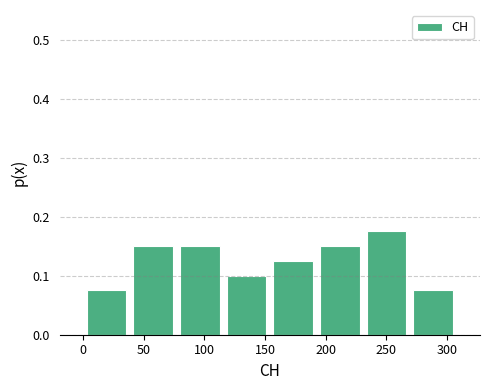

What is the height of the bar covering 115.5 to 154.0 on the x-axis? Neither the bar edges nor the heights are printed on the chart, so give them approximately, as read against the axes.

0.10